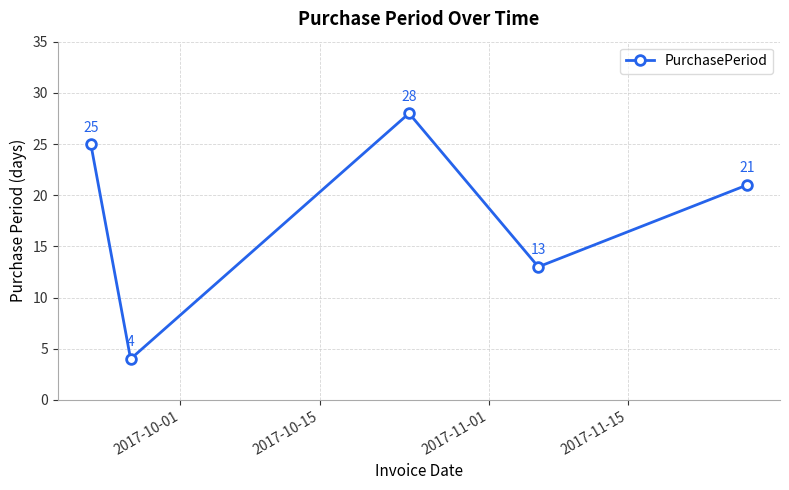

How many interior local valleys (lower than both neighbors) does the data have?

2